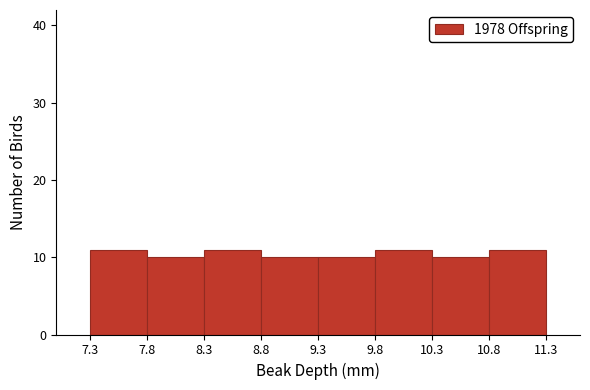

Reading left to right, transcribe this chart: for each bar, give the range it covers on the x-axis and its height. The values are not printed on the chart, so give them approximately, as read against the axis.

7.3 to 7.8: 11
7.8 to 8.3: 10
8.3 to 8.8: 11
8.8 to 9.3: 10
9.3 to 9.8: 10
9.8 to 10.3: 11
10.3 to 10.8: 10
10.8 to 11.3: 11